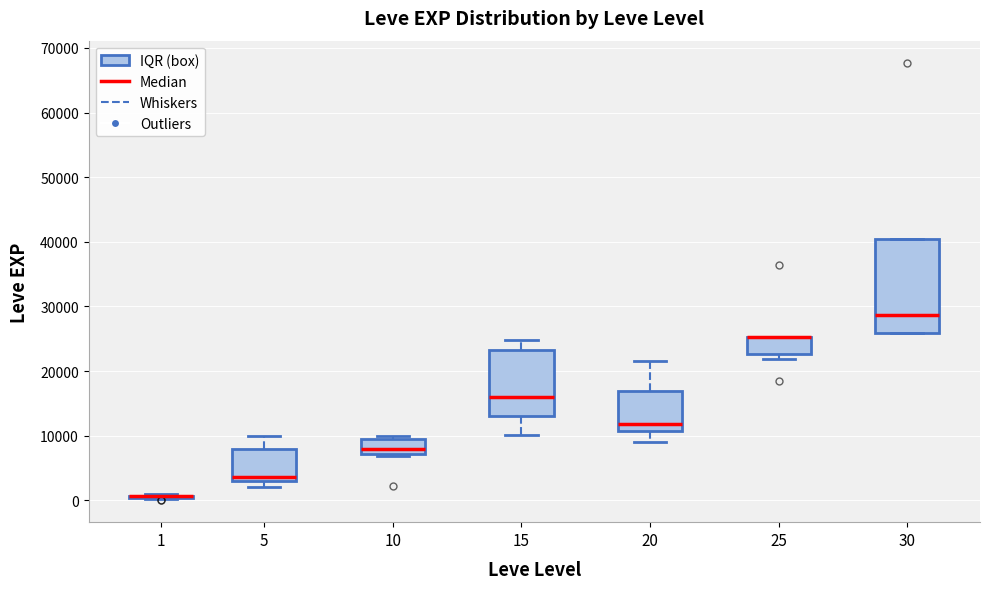

Reading left to right, read every box against the y-axis: the position of its median line, the range the box covers, and the ends of its whiskers. The values are not printed on the chart, so give them approximately, as read against the axis.

1: box collapsed to a line at 1000, whiskers 0 to 1000
5: median 4000, box 3000 to 8000, whiskers 2000 to 10000
10: median 8000, box 7000 to 9000, whiskers 7000 to 10000
15: median 16000, box 13000 to 23000, whiskers 10000 to 25000
20: median 12000, box 11000 to 17000, whiskers 9000 to 22000
25: median 25000 (drawn on the box's upper edge), box 23000 to 25000, whiskers 22000 to 25000
30: median 29000, box 26000 to 40000, whiskers 26000 to 40000